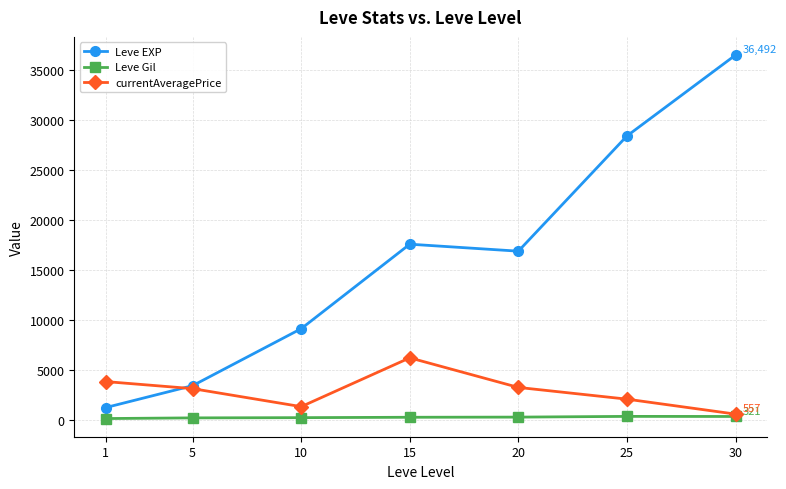

What is the difference between the Leve Gil values at 20 and 15?

15.7